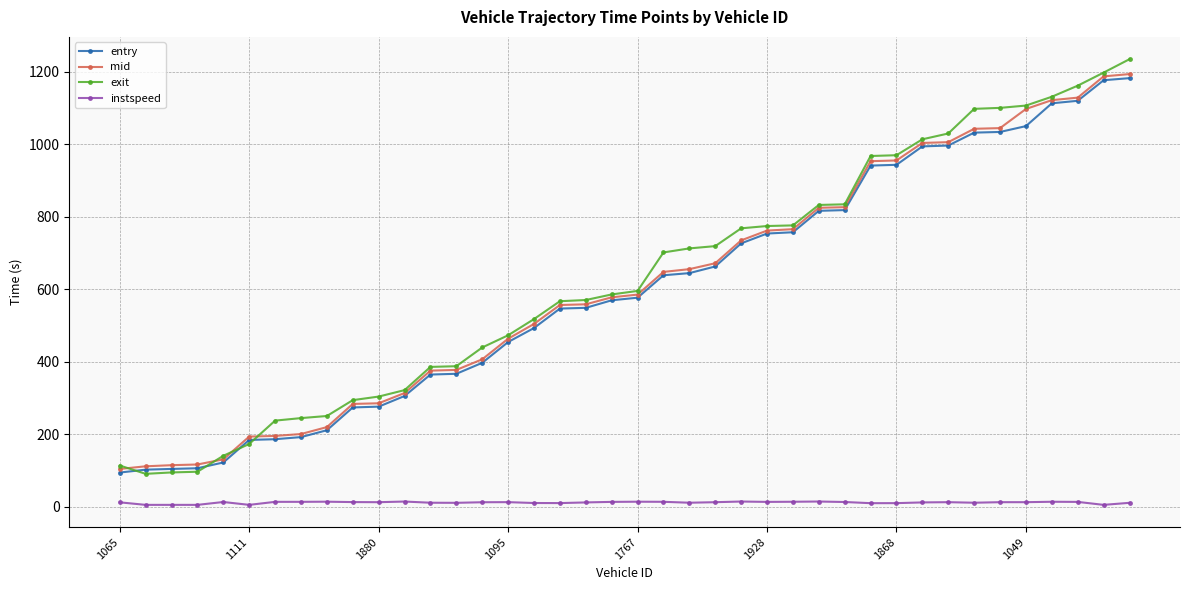

Which series has the largest range (max minus min)?

exit